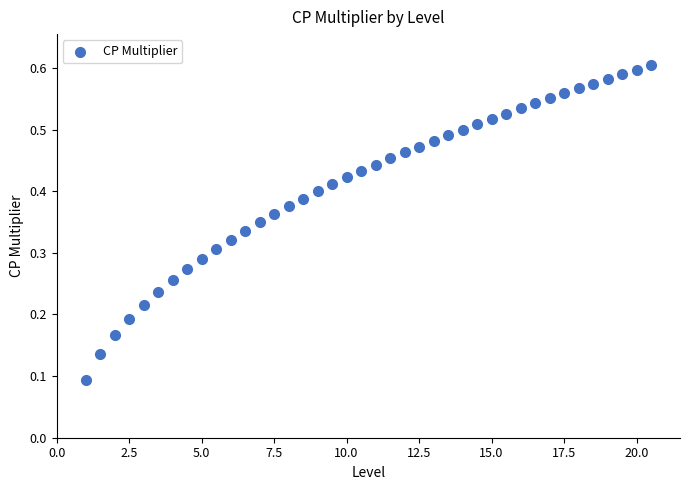

What is the range of X values (max minus min)?

19.5